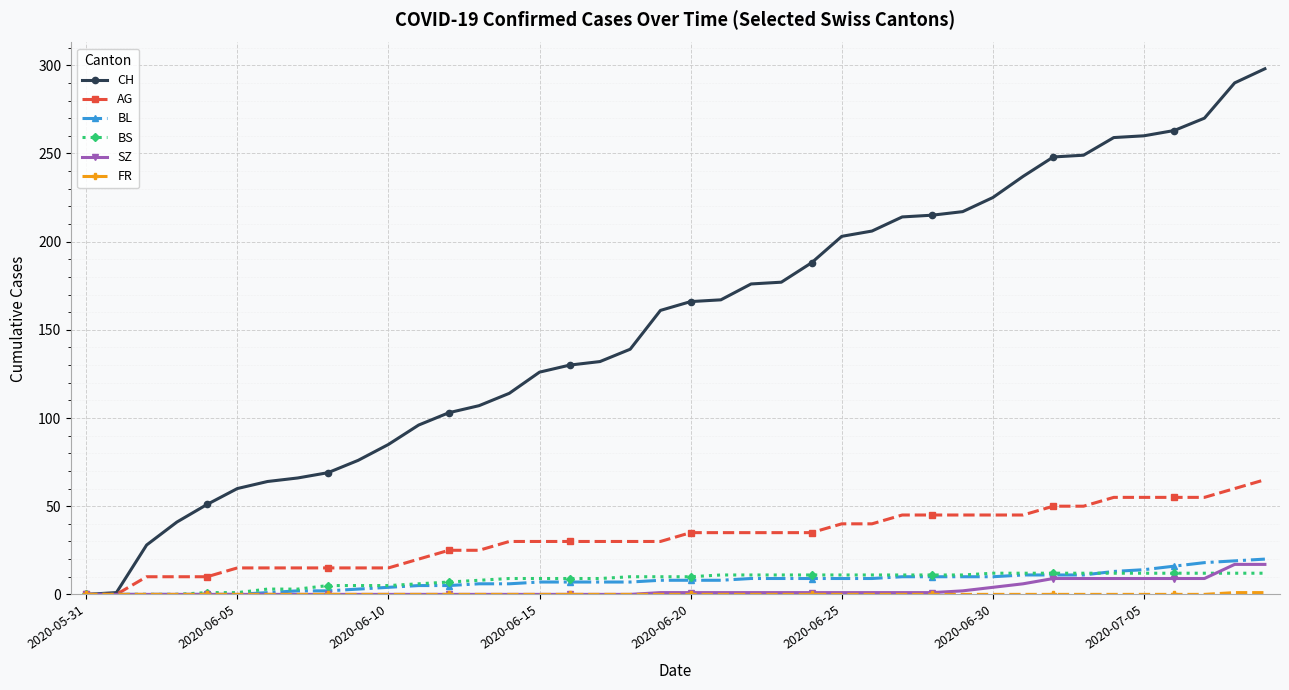

Count the number of categories in the chart.

40